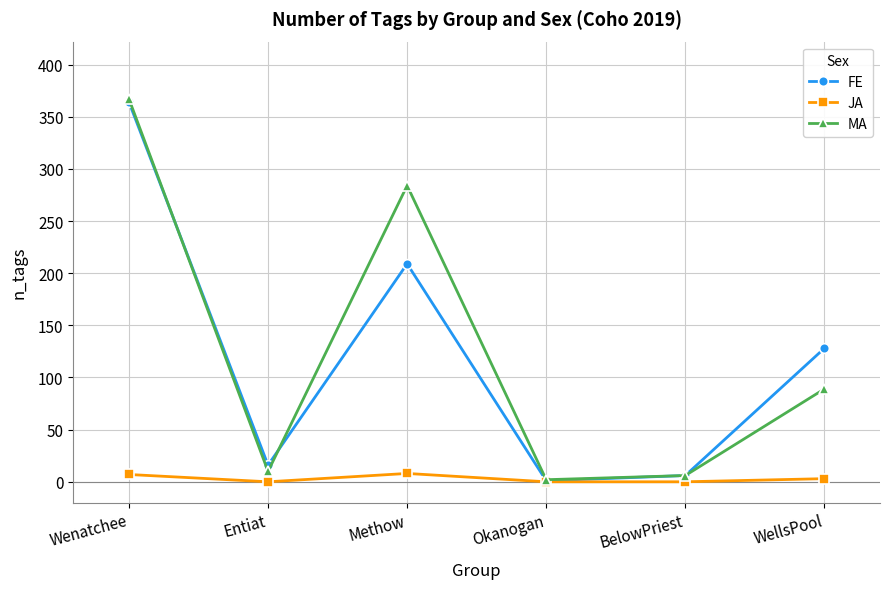

What is the difference between the maximum and minimum values in the JA series?

8